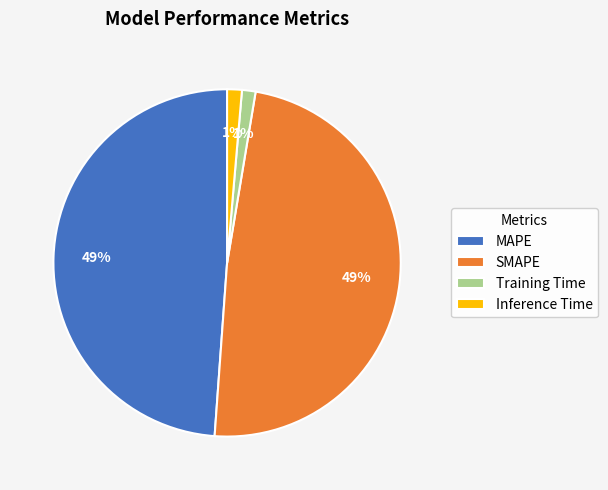

To the nearest percent, what portion does SMAPE represent?

49%